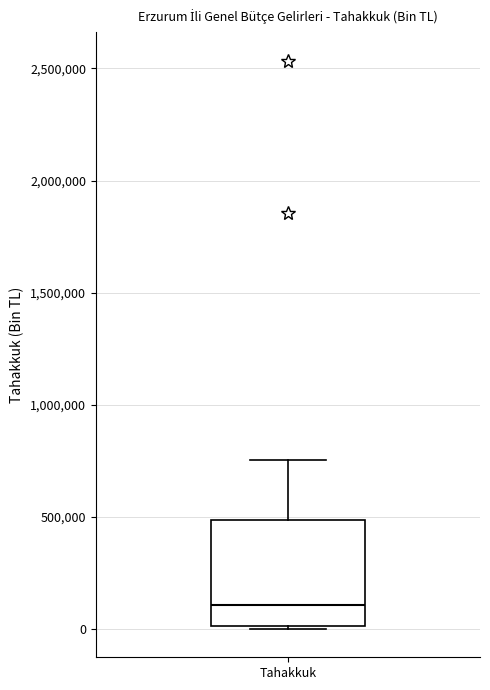

Where does the median line of the box for Tahakkuk sit on the y-axis? The values are not printed on the chart, so give them approximately, as read against the axis.

100000